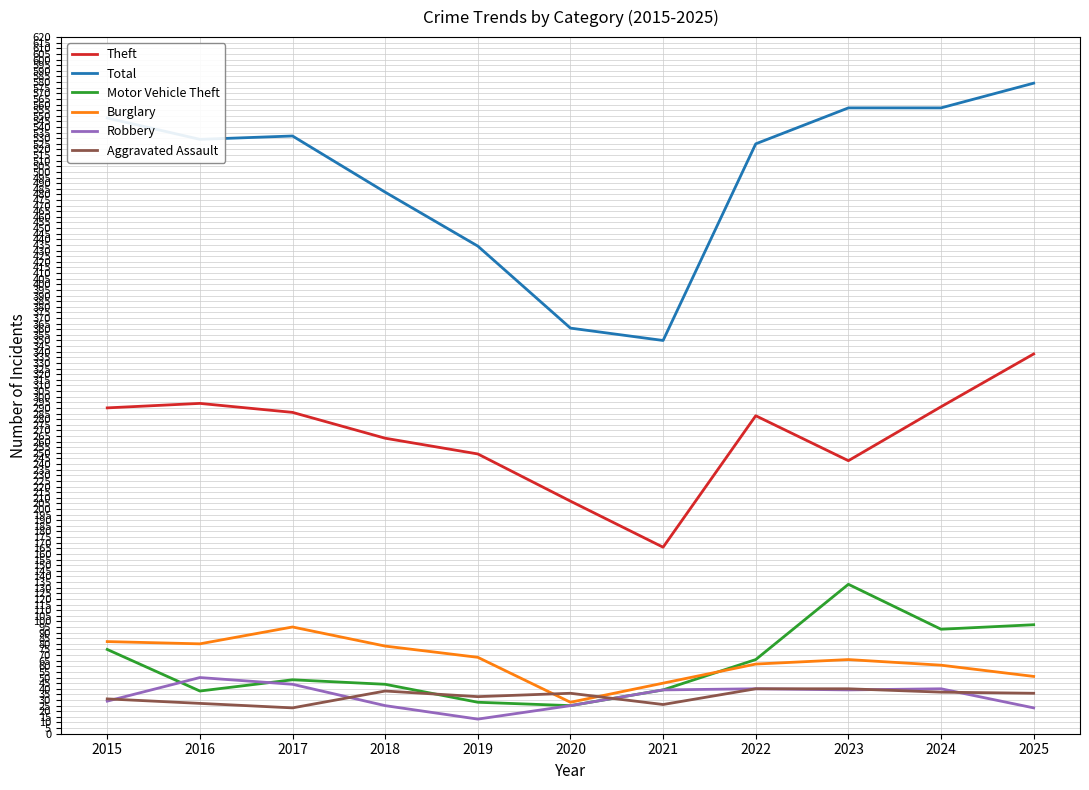

What is the spread (max minus min) of values at 2015?

519